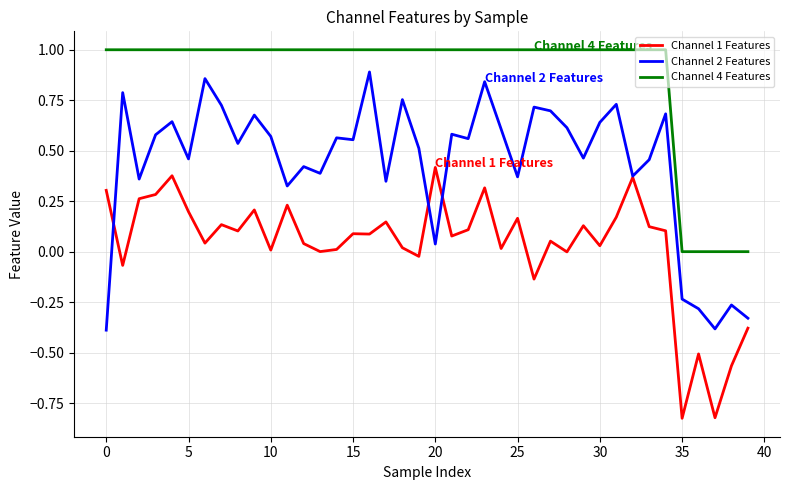

True or false: Channel 2 Features and Channel 4 Features intersect in this chart.

False